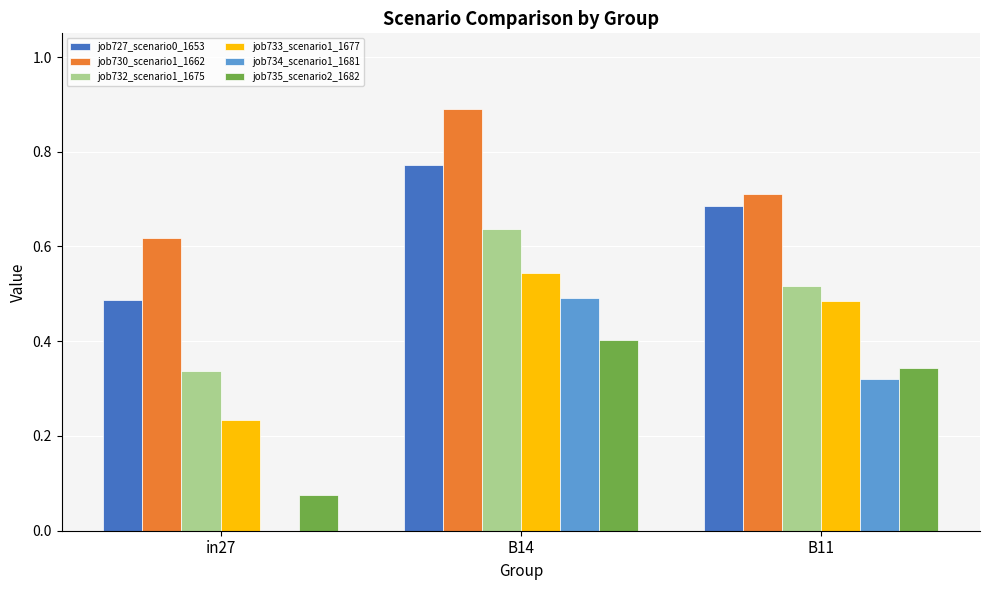

The value of job734_scenario1_1681 at B14 is 0.9. True or false?

False